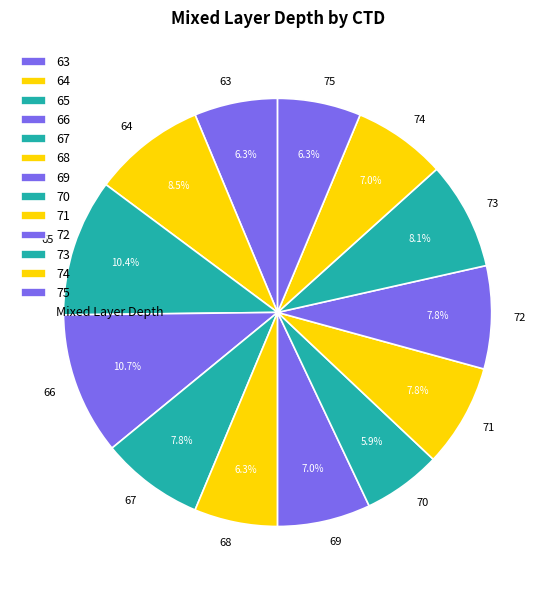

To the nearest percent, what portion does 72 represent?

8%